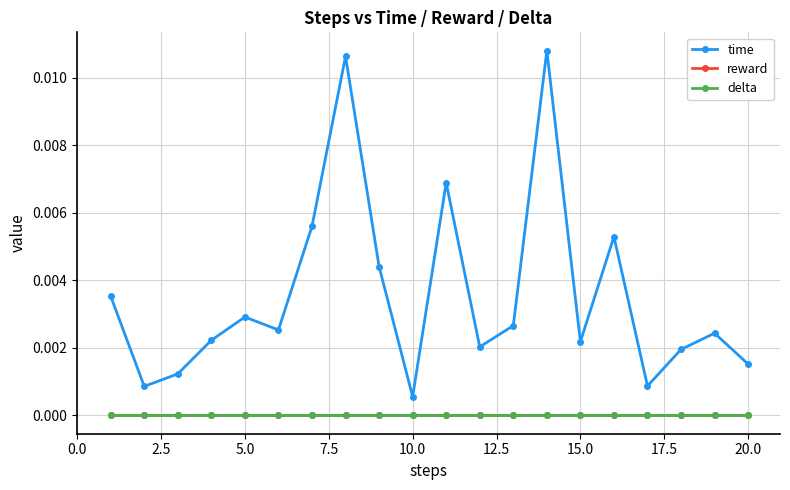

In time, how many points are lower than both neighbors (excluding endpoints)?

6